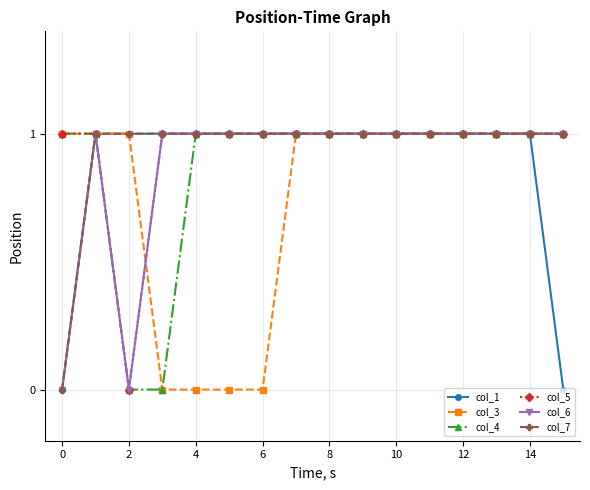

Which series has the largest range (max minus min)?

col_1